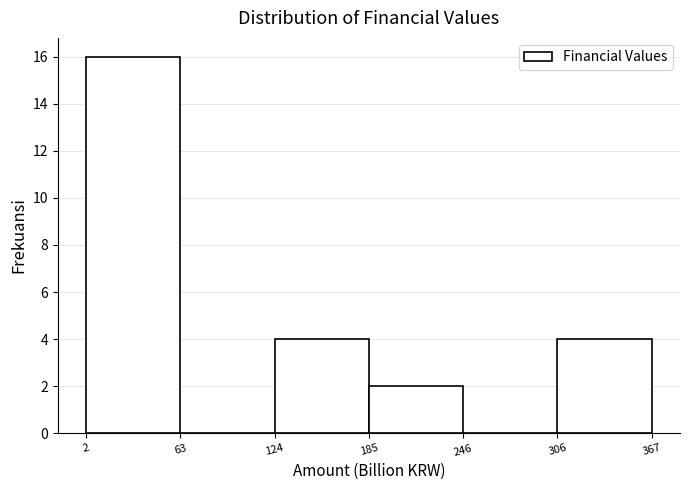

Reading left to right, transcribe this chart: for each bar, give the range it covers on the x-axis and its height. The values are not printed on the chart, so give them approximately, as read against the axis.

2 to 63: 16
63 to 124: 0
124 to 185: 4
185 to 246: 2
246 to 306: 0
306 to 367: 4